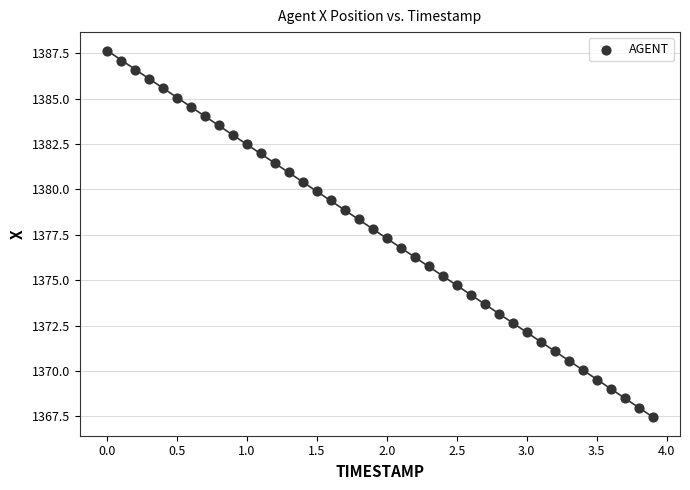

What is the range of X values (max minus min)?

3.9